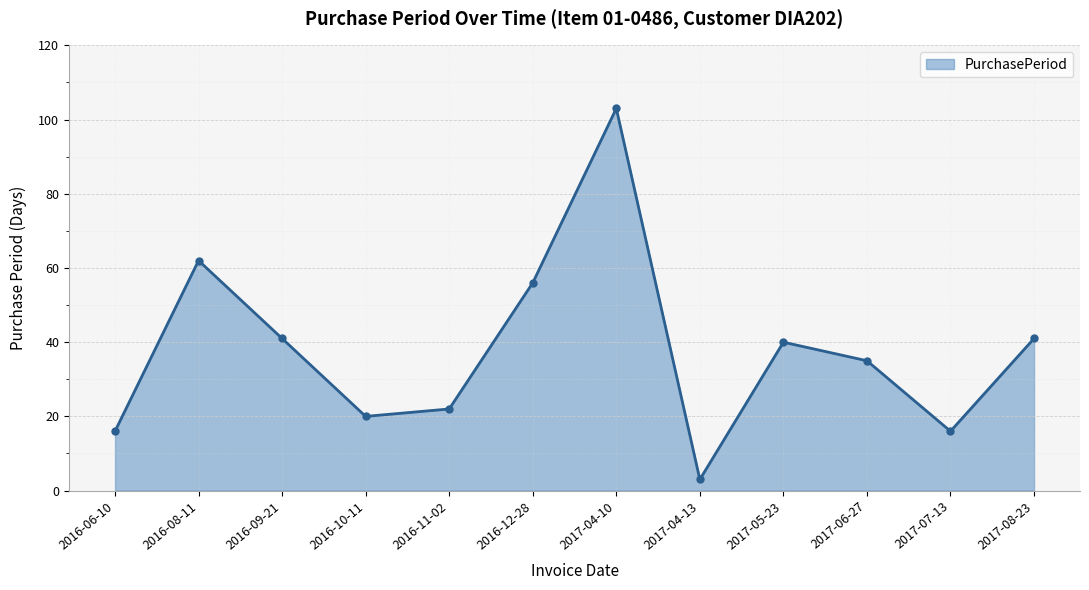

Approximately how many times larger is the value at 2017-05-23 compared to 2016-12-28?

0.7